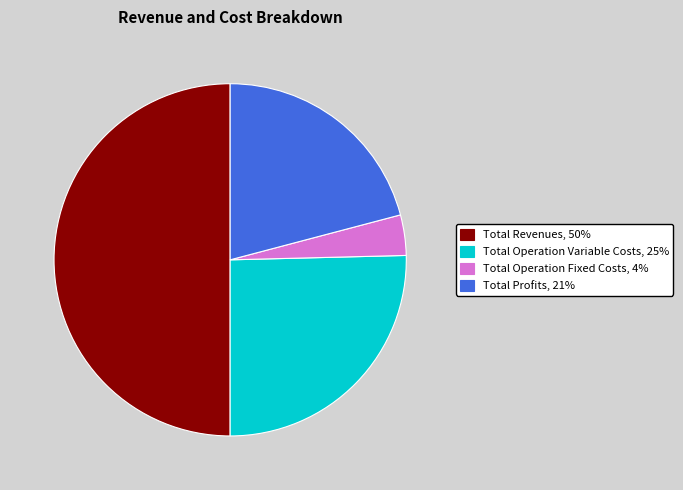

Which category has the biggest portion of the pie?

Total Revenues, 50%